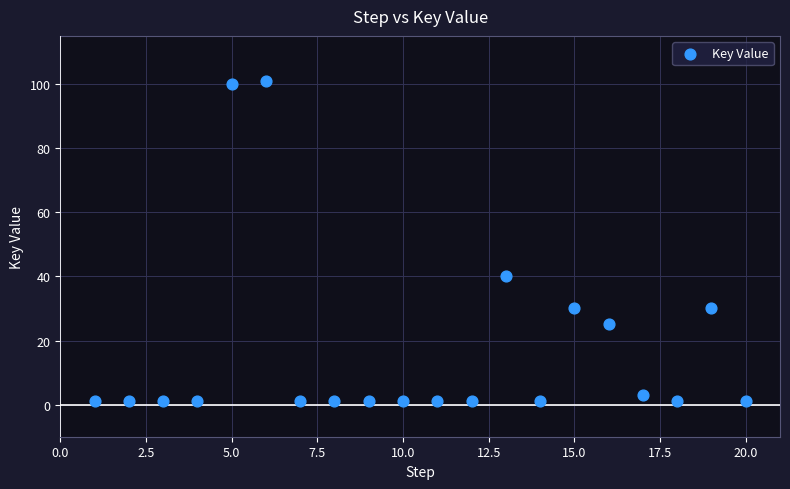

What Y value in the scatter plot is closest to 51?

40